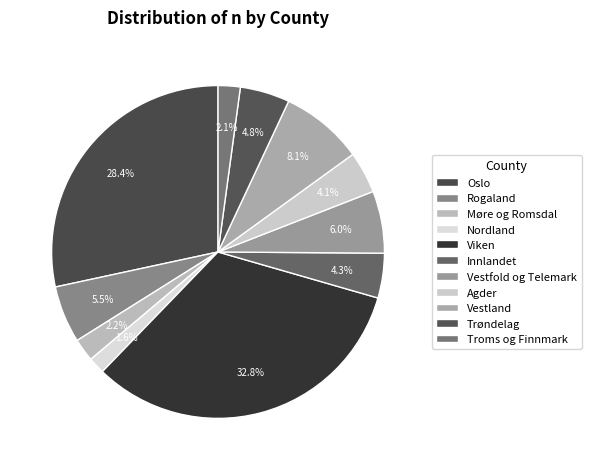

How many slices are in this pie chart?

11